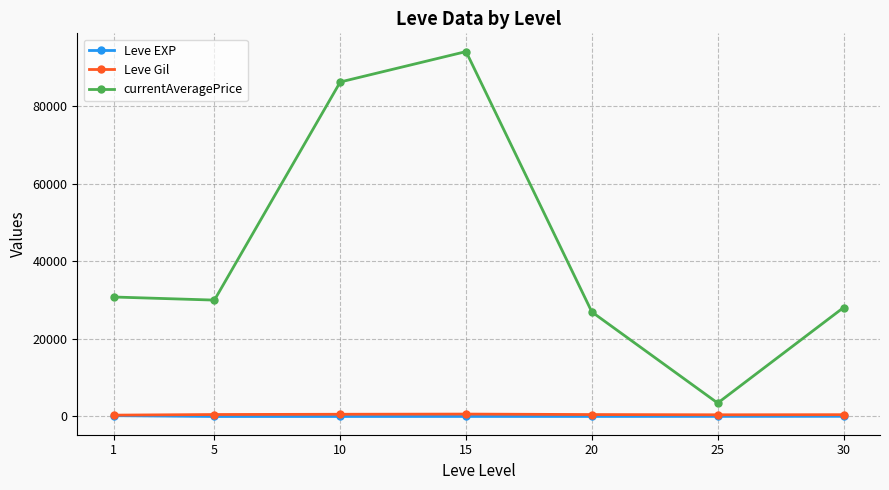

At which category is the sum across all series the highest?

15